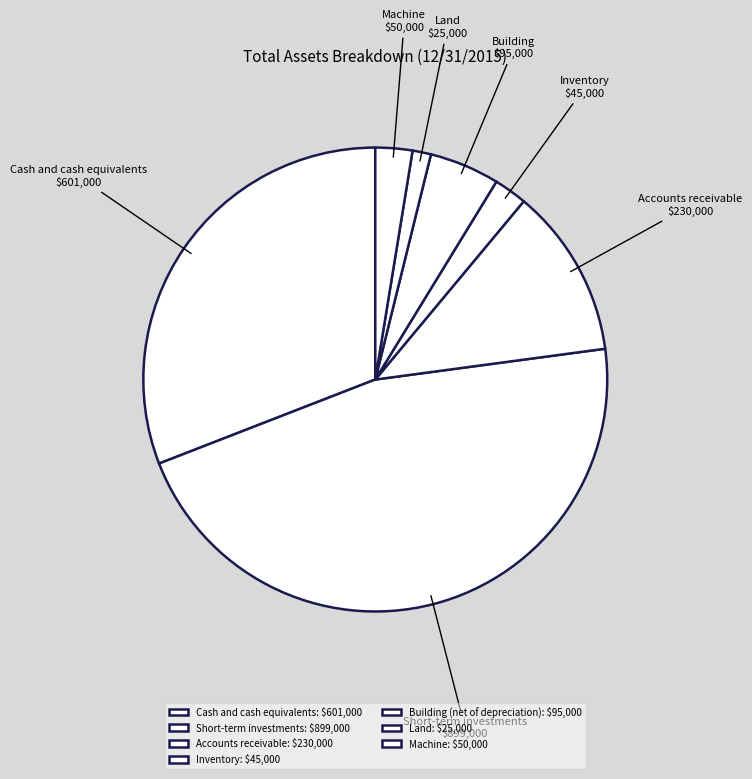

Is there any slice that represents more than half of the pie?

No